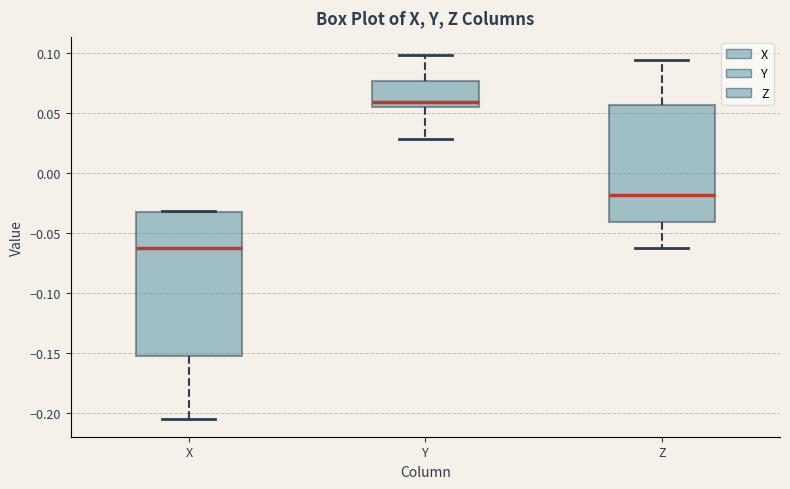

Reading left to right, read every box against the y-axis: the position of its median line, the range the box covers, and the ends of its whiskers. The values are not printed on the chart, so give them approximately, as read against the axis.

X: median -0.065, box -0.155 to -0.035, whiskers -0.205 to -0.030
Y: median 0.060, box 0.055 to 0.075, whiskers 0.030 to 0.100
Z: median -0.020, box -0.040 to 0.055, whiskers -0.060 to 0.095